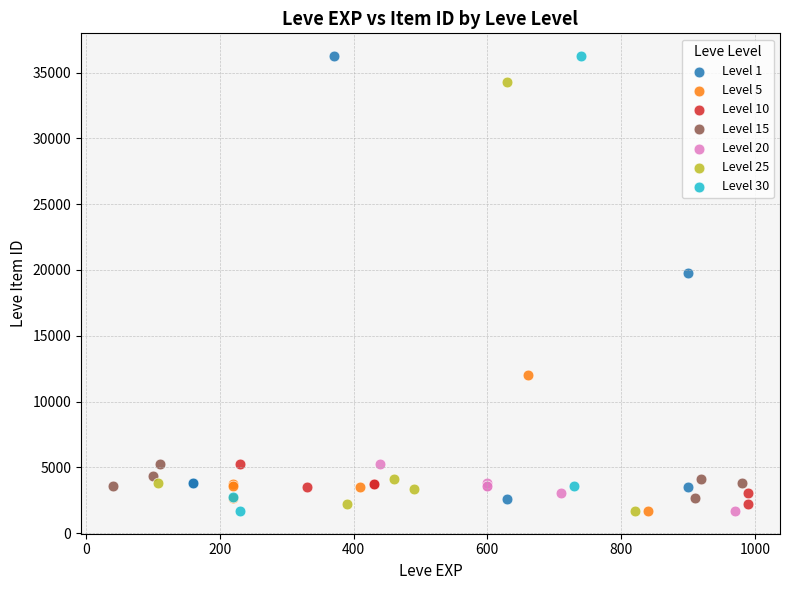

What are all the series names shown in the legend?

Level 1, Level 5, Level 10, Level 15, Level 20, Level 25, Level 30